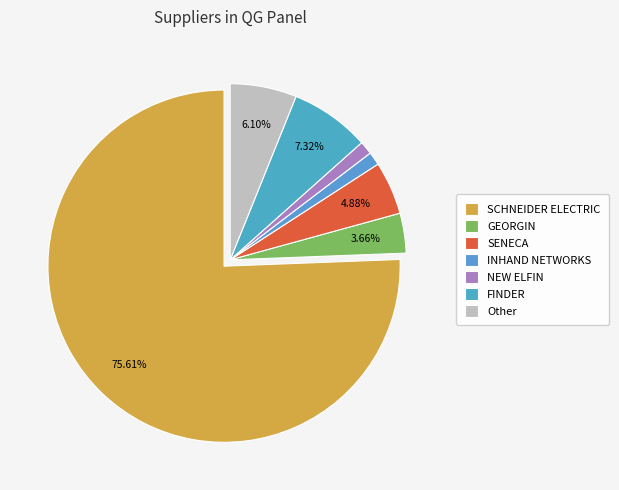

Is it true that Other is 6% of the pie?

True